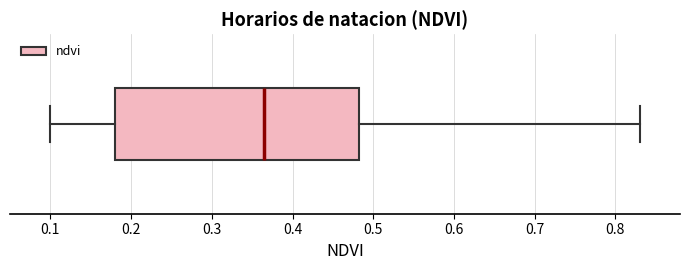

Where does the right whisker of the box end on the x-axis? The values are not printed on the chart, so give them approximately, as read against the axis.

0.83